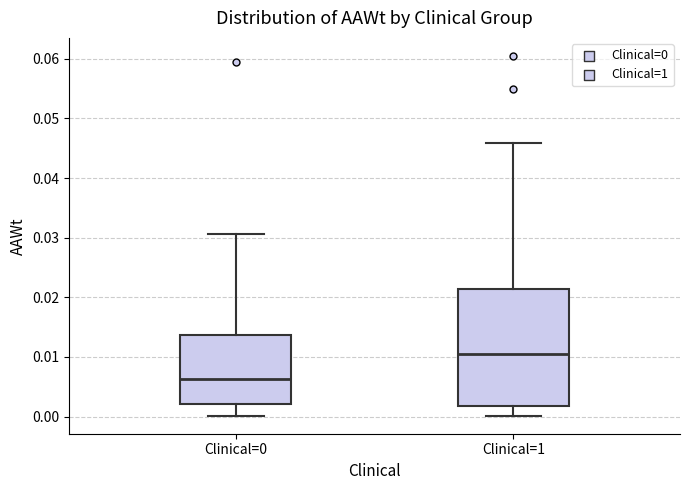

Where does the lower whisker of the box for Clinical=1 end on the y-axis? The values are not printed on the chart, so give them approximately, as read against the axis.

0.000